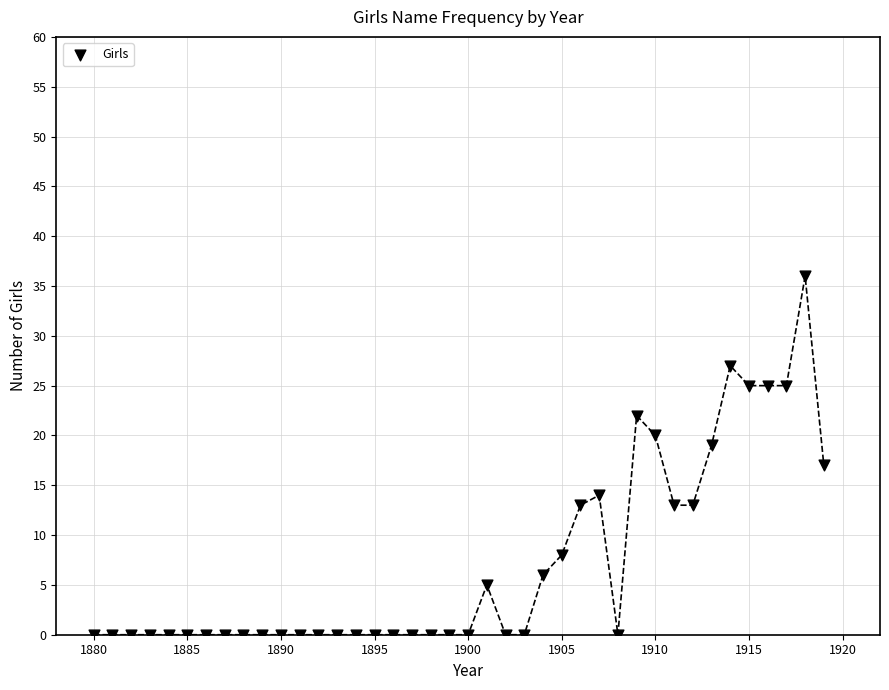

What is the range of X values (max minus min)?

39